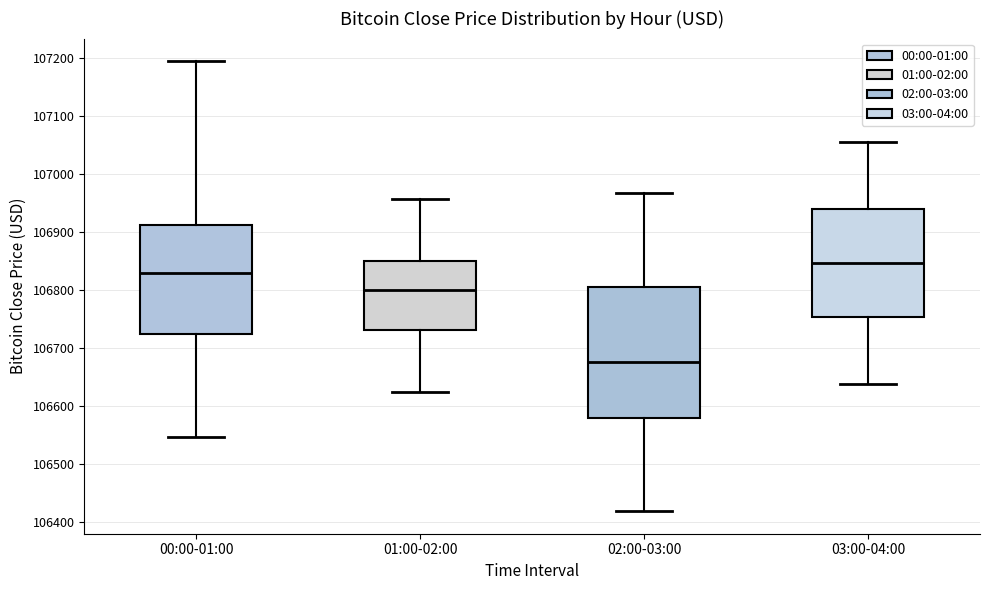

Comparing the boxes themselves (not the whiskers), which one is the tallest?

02:00-03:00